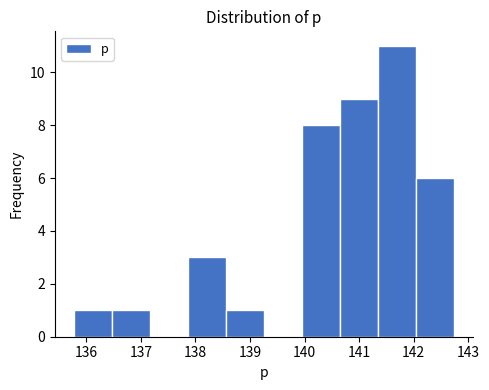

How tall is the bar that spans 136.5 to 137.2 on the x-axis? Neither the bar edges nor the heights are printed on the chart, so give them approximately, as read against the axes.

1